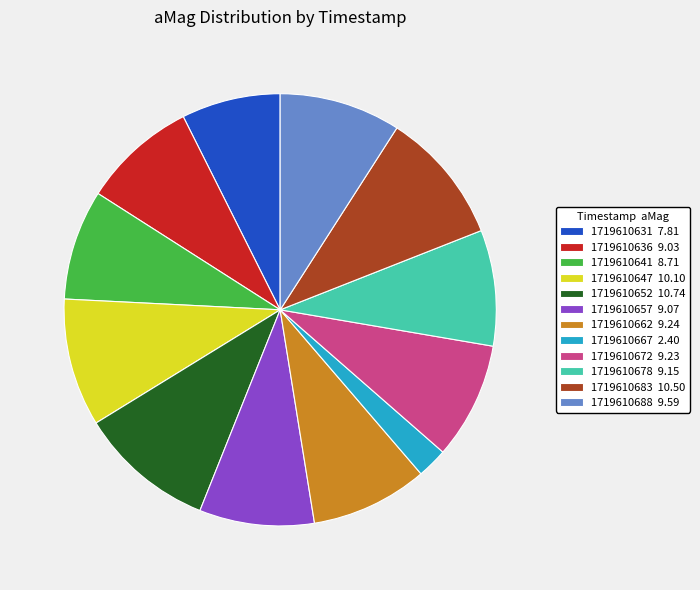

Is there any slice that represents more than half of the pie?

No